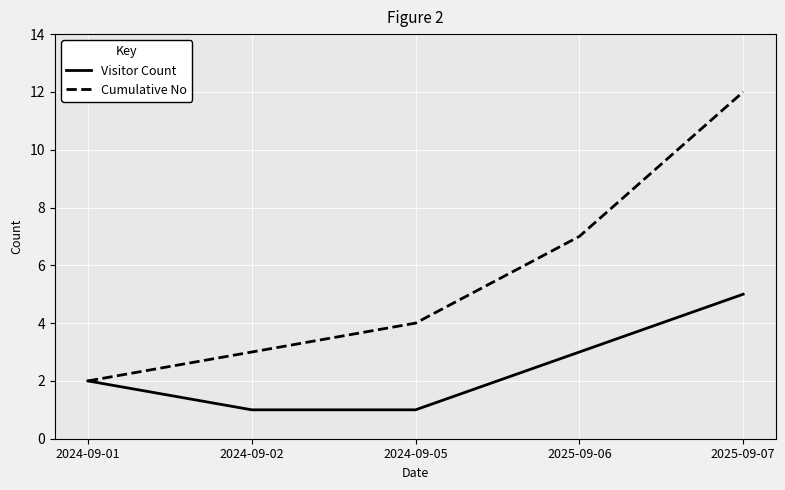

Which series has the largest total across all categories?

Cumulative No